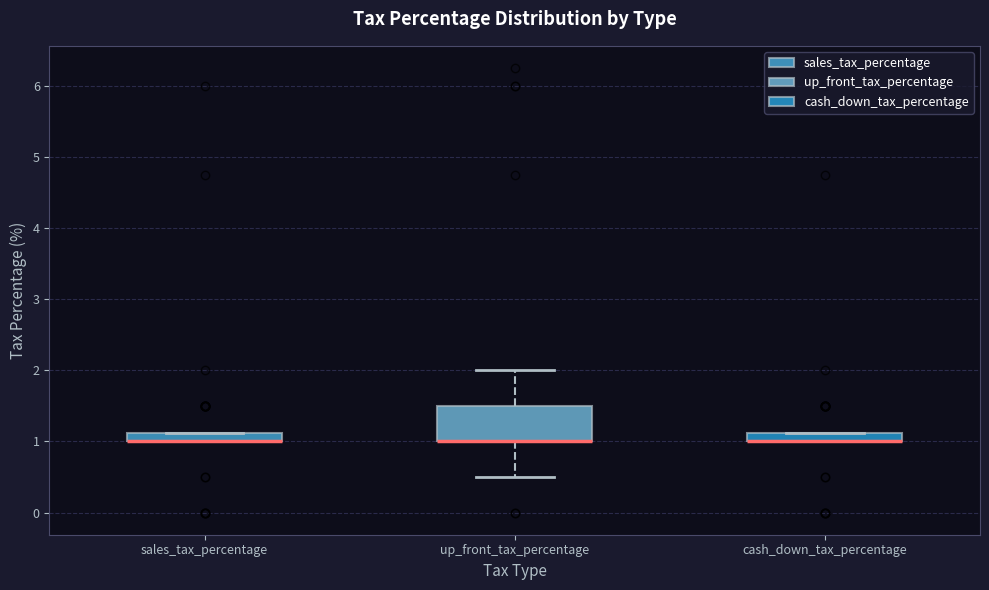

Which box is the tallest, from its lower edge to its upper edge?

up_front_tax_percentage